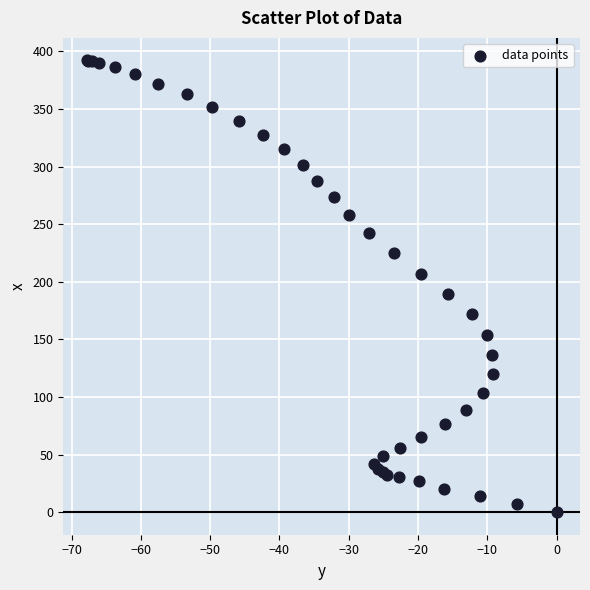

What Y value in the scatter plot is closest to 196?

189.5